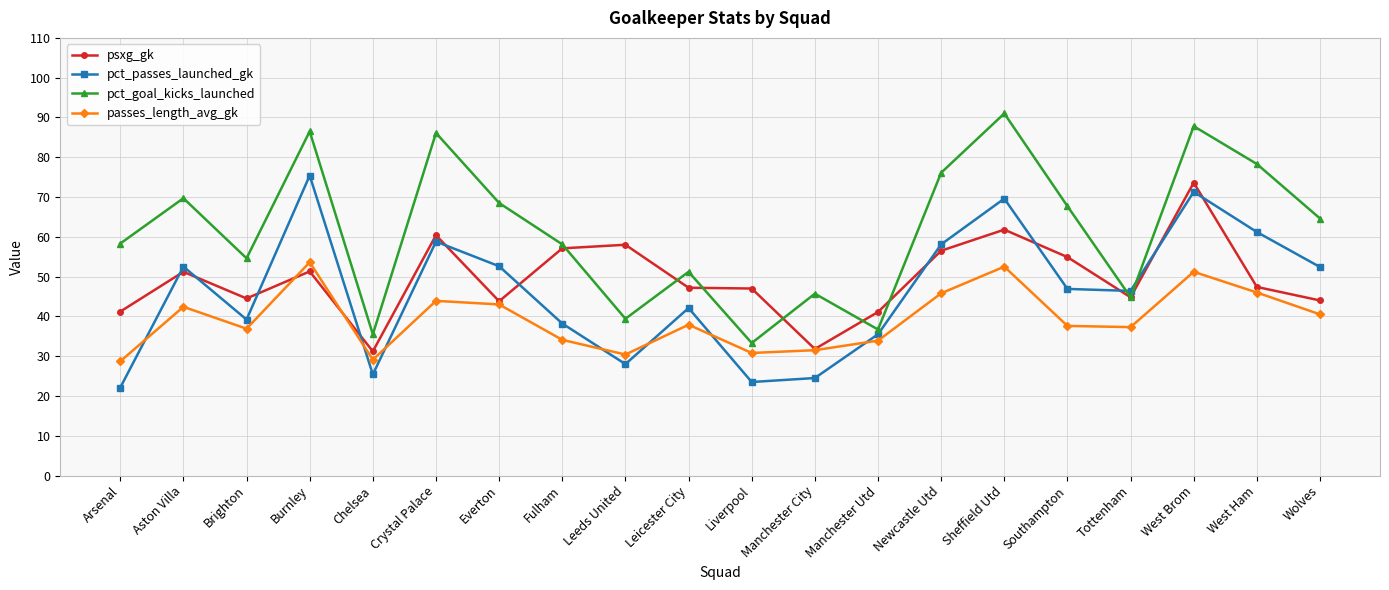

In pct_passes_launched_gk, how many points are lower than both neighbors (excluding endpoints)?

5